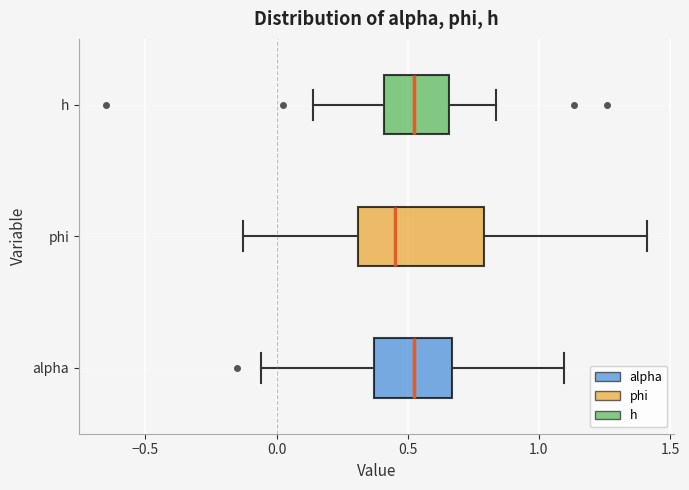

Where does the left whisker of the box for h end on the x-axis? The values are not printed on the chart, so give them approximately, as read against the axis.

0.15